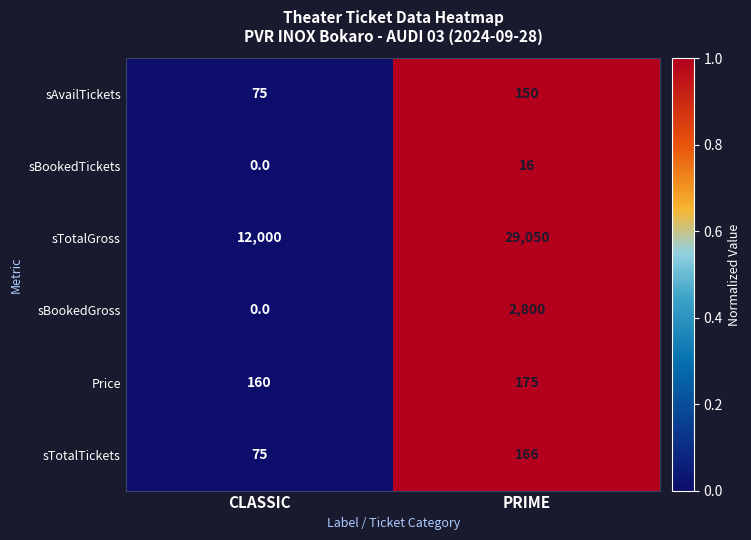

Which series changed the most between CLASSIC and PRIME?

sTotalGross